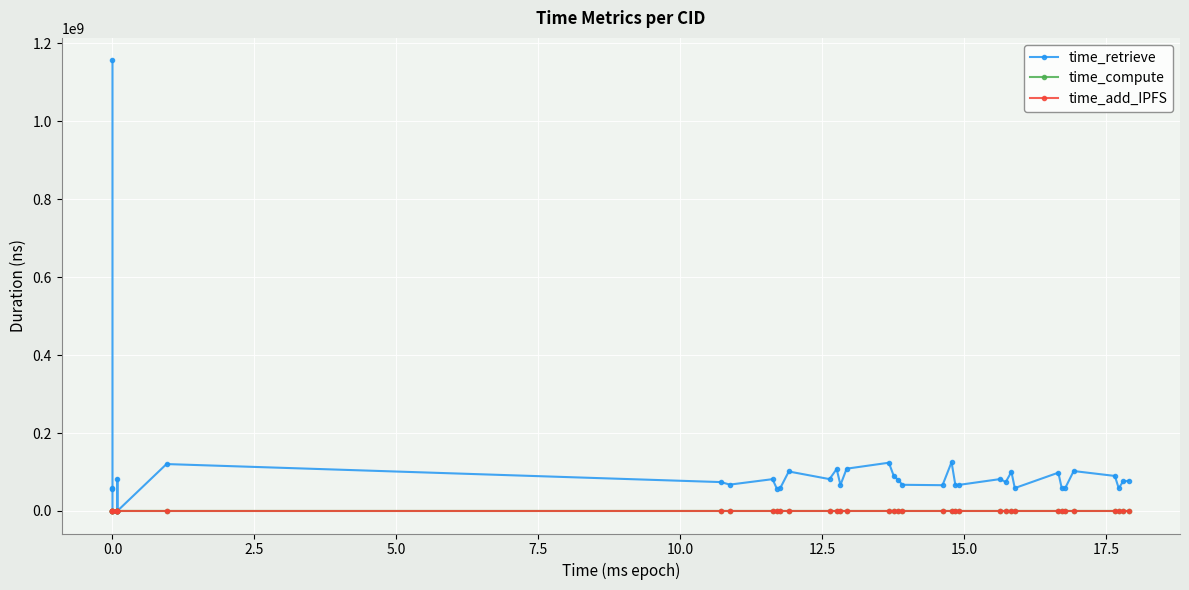

What is the value of the time_compute point at the 14th from the left?

61408